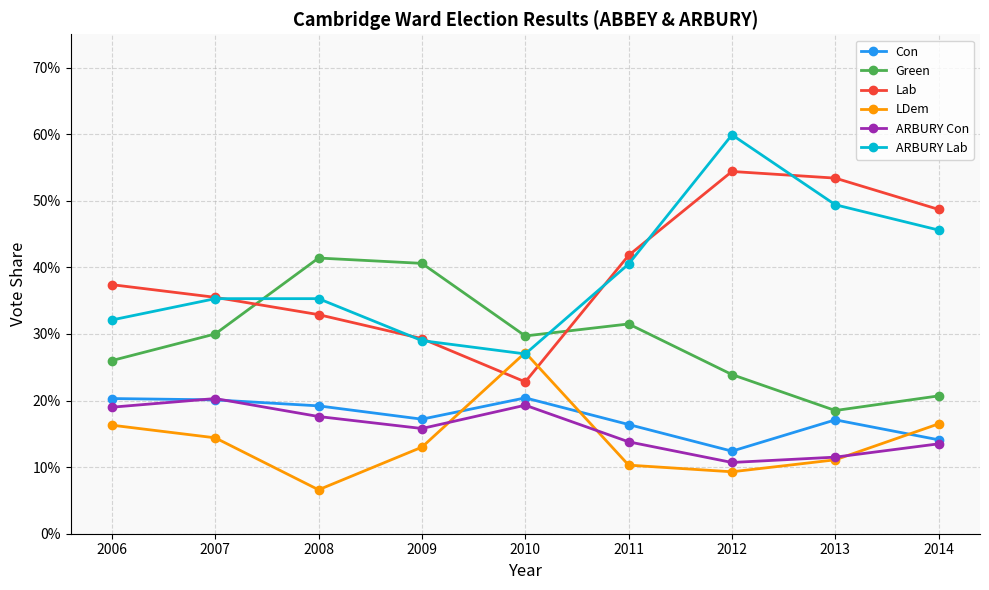

What is the smallest value displayed?

0.1